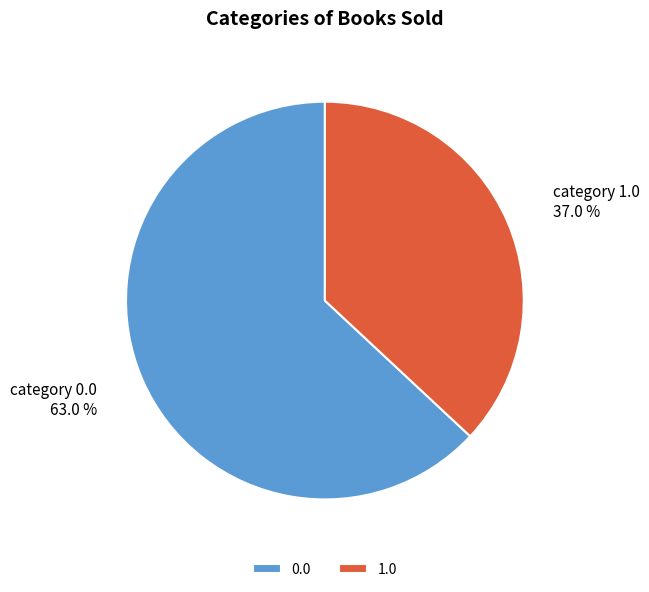

The 0.0 slice represents 54% of the pie. True or false?

False